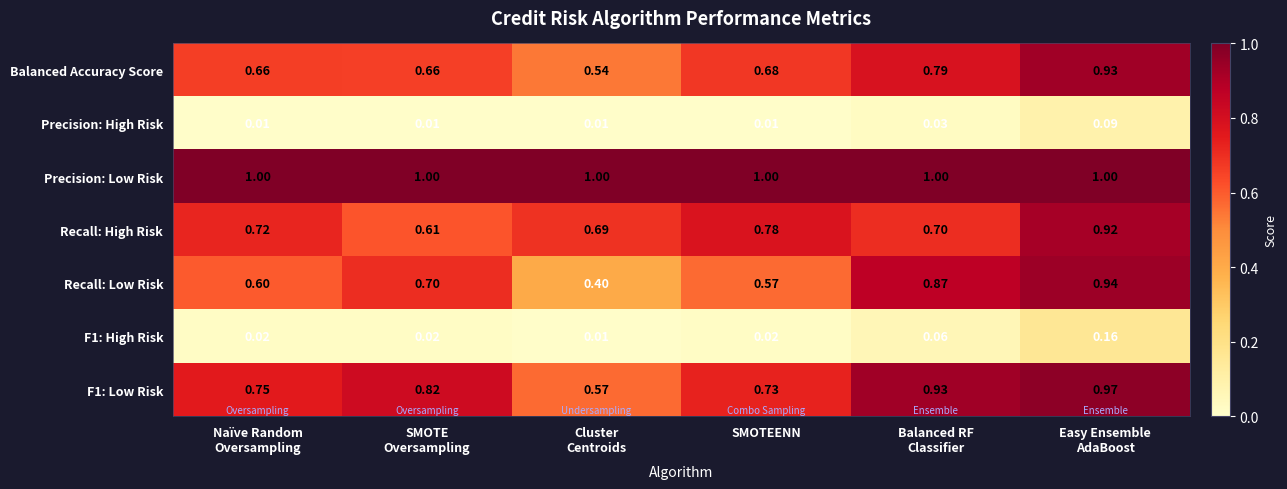

Which series has the largest total across all categories?

Precision: Low Risk